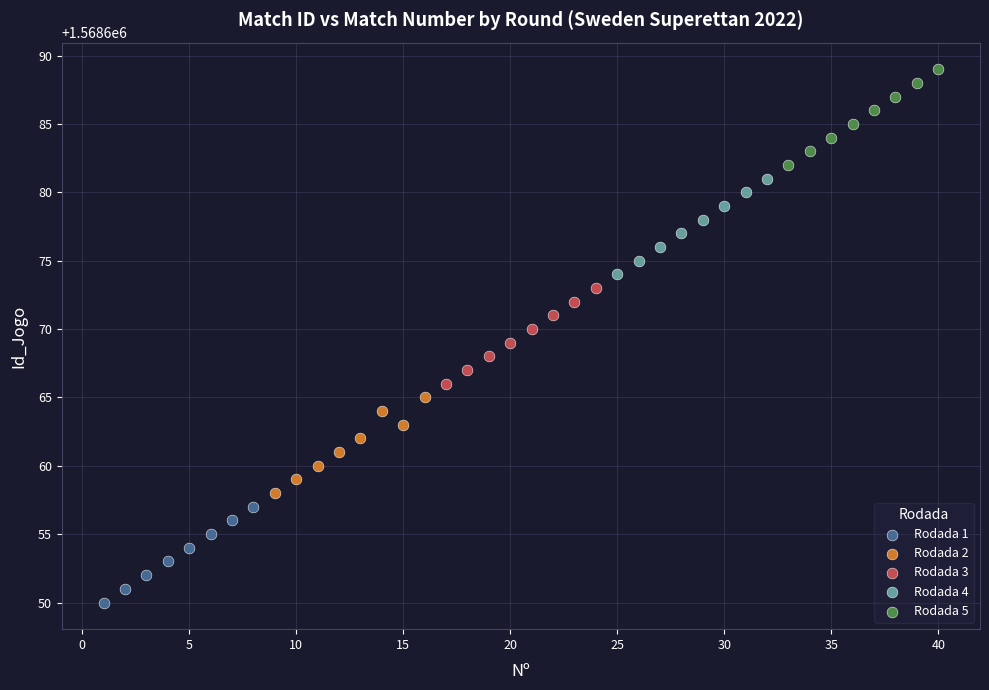

What are all the series names shown in the legend?

Rodada 1, Rodada 2, Rodada 3, Rodada 4, Rodada 5